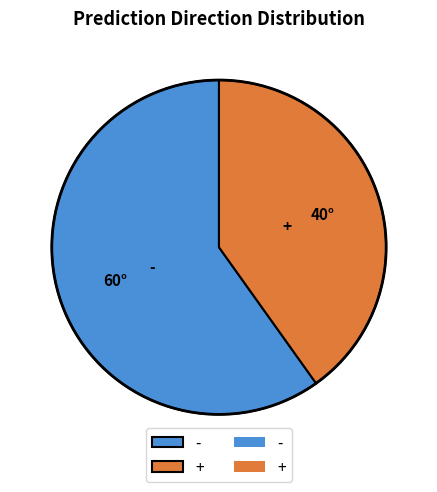

True or false: - accounts for 60% of the total.

True